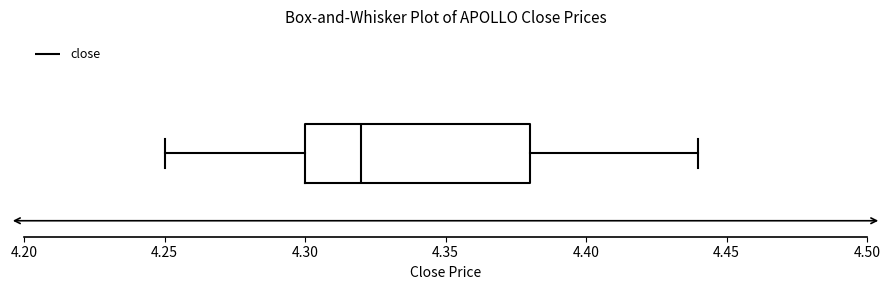

Transcribe this box plot: give where the median line is, the range the box spans, and where the two whiskers end, as read against the x-axis. The values are not printed on the chart, so give them approximately, as read against the axis.

median 4.32, box 4.30 to 4.38, whiskers 4.25 to 4.44